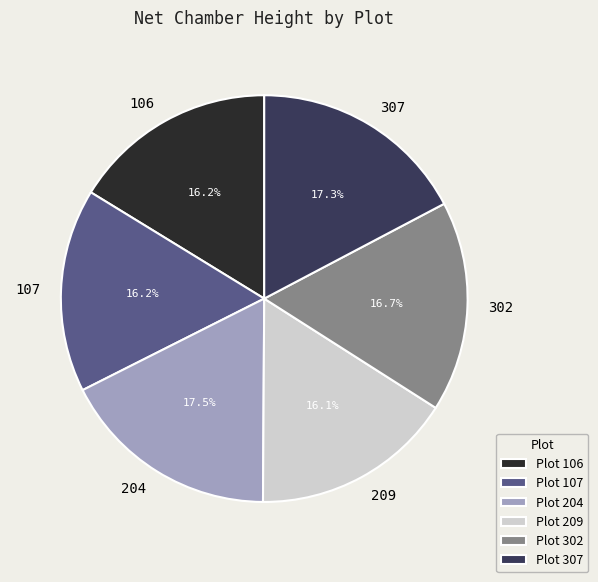

How many segments does this pie chart have?

6